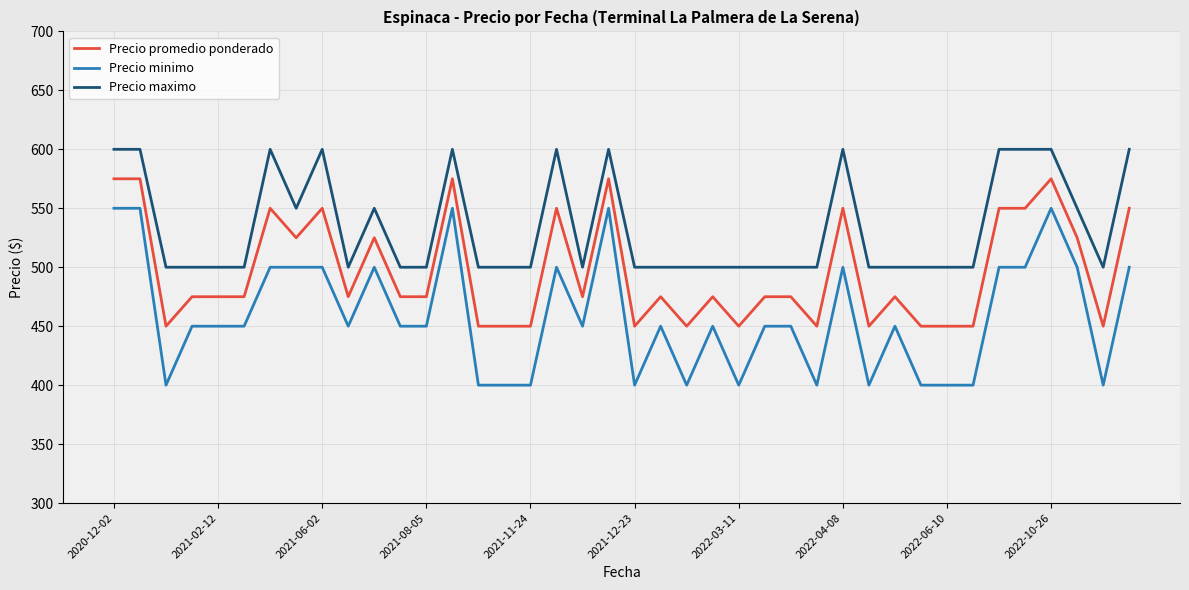

How many lines are shown in the chart?

3